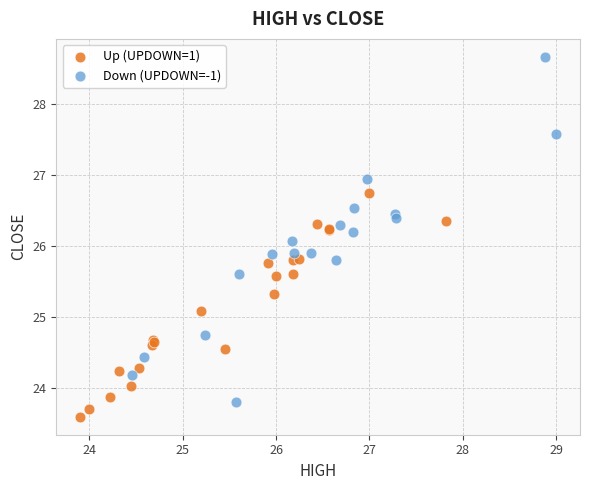

Which series has the largest Y range (max minus min)?

Down (UPDOWN=-1)